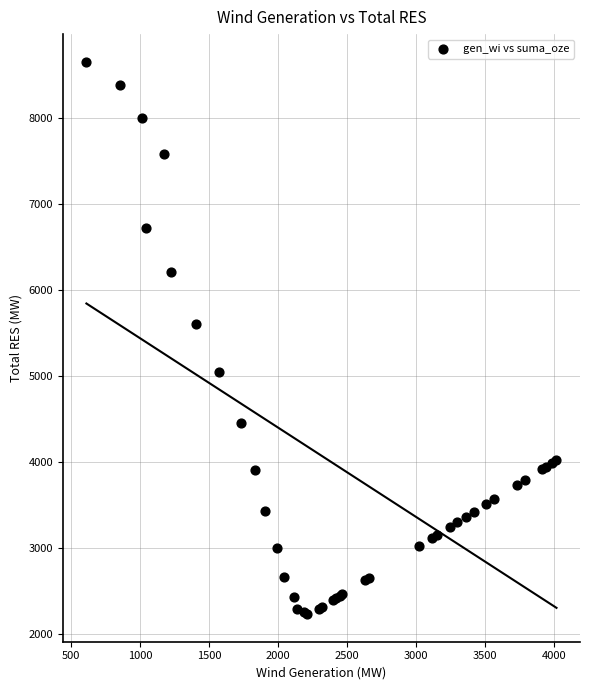

What Y value in the scatter plot is closest to 5442?

5601